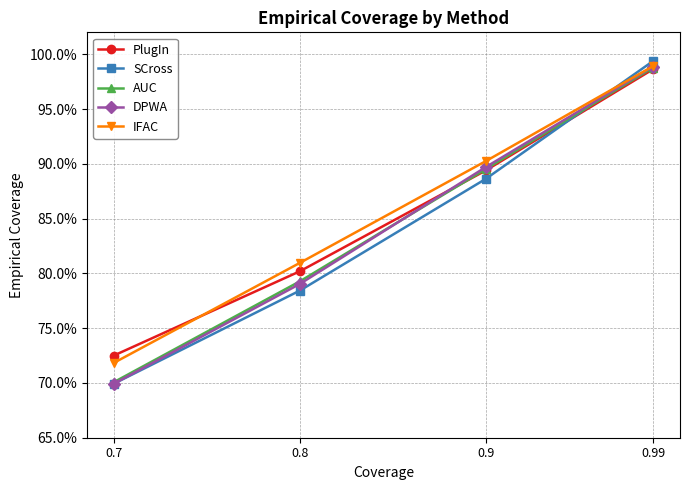

The value of DPWA at 0.8 is 1.3. True or false?

False